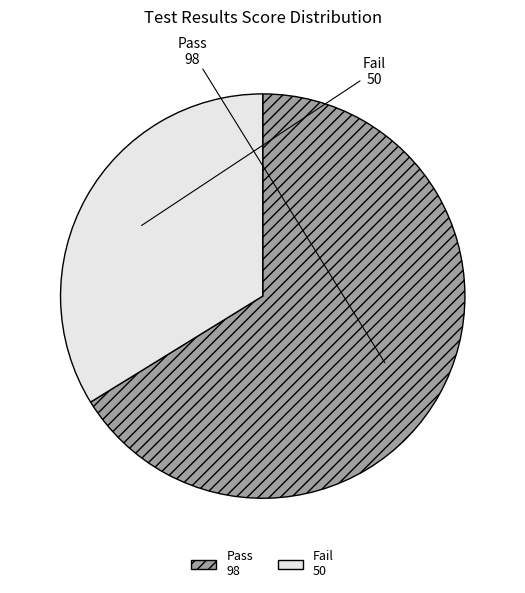

To the nearest percent, what is the average slice percentage?

50%